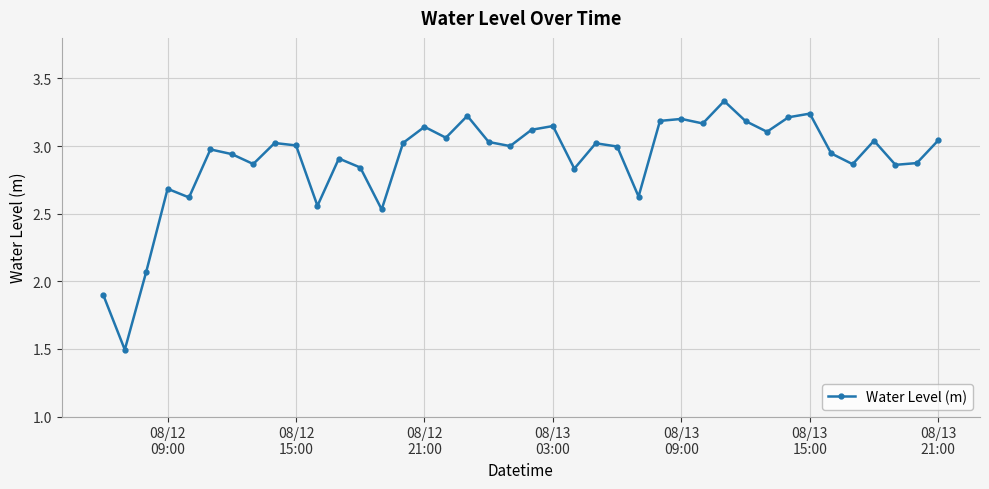

True or false: there are more than 2 points higher than both neighbors.

True